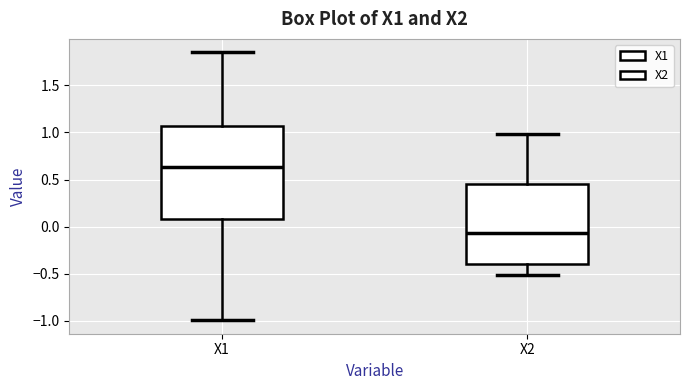

Which box has the highest median line?

X1